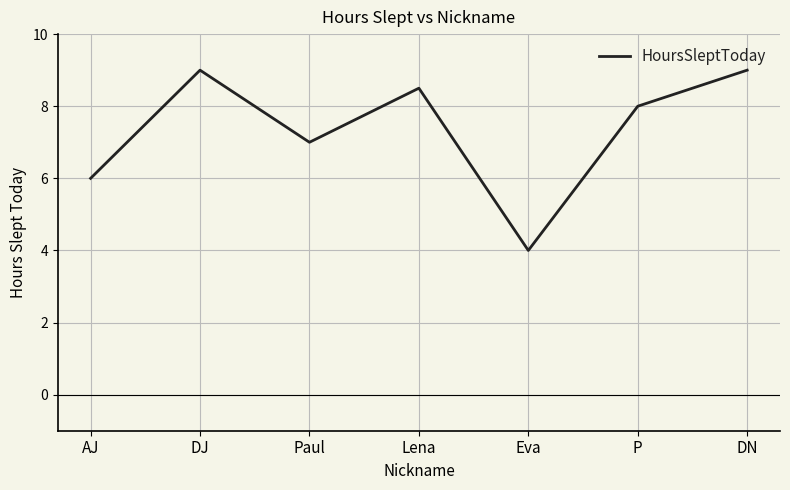

What is the maximum value shown in the chart?

9.0